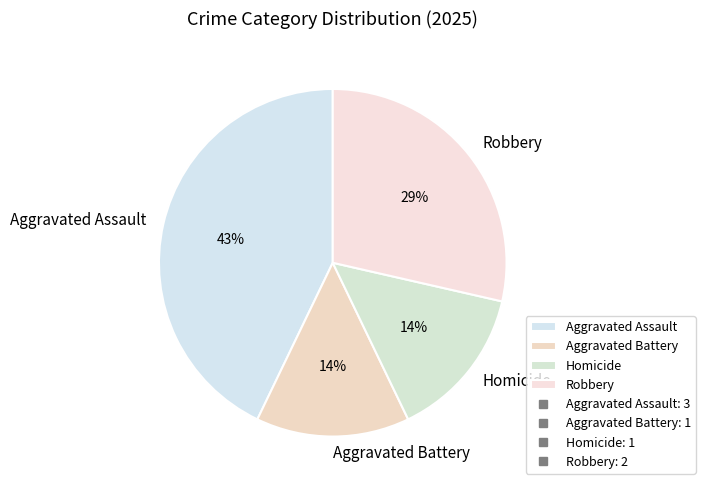

Is there a majority slice in this chart?

No